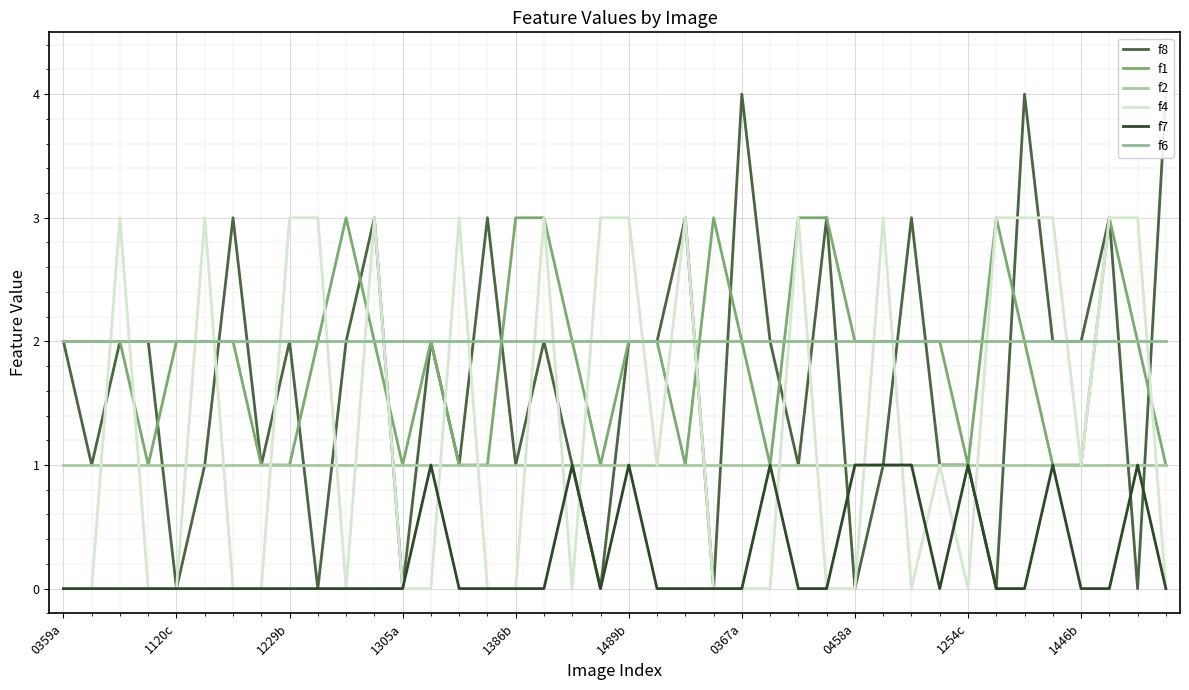

After their last crossing, which series has the higher values: f6 or f1?

f1